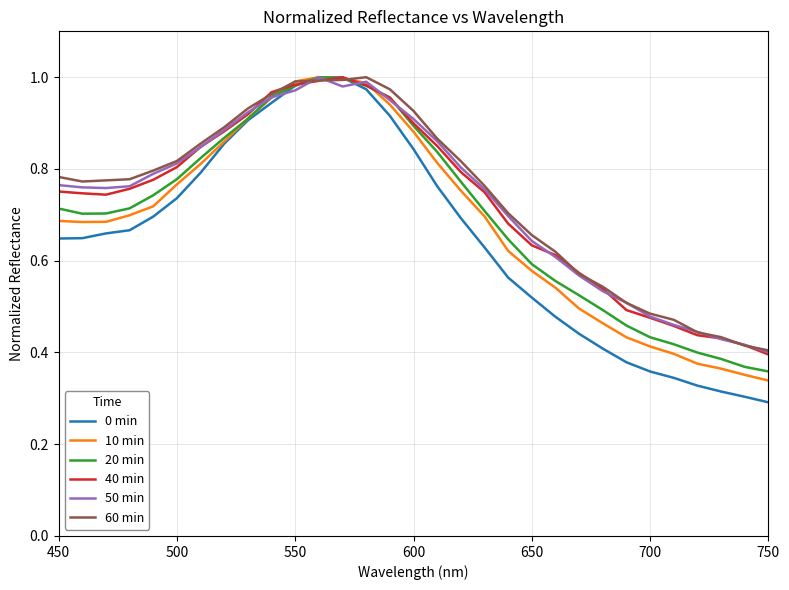

Which series has the widest spread of values?

0 min